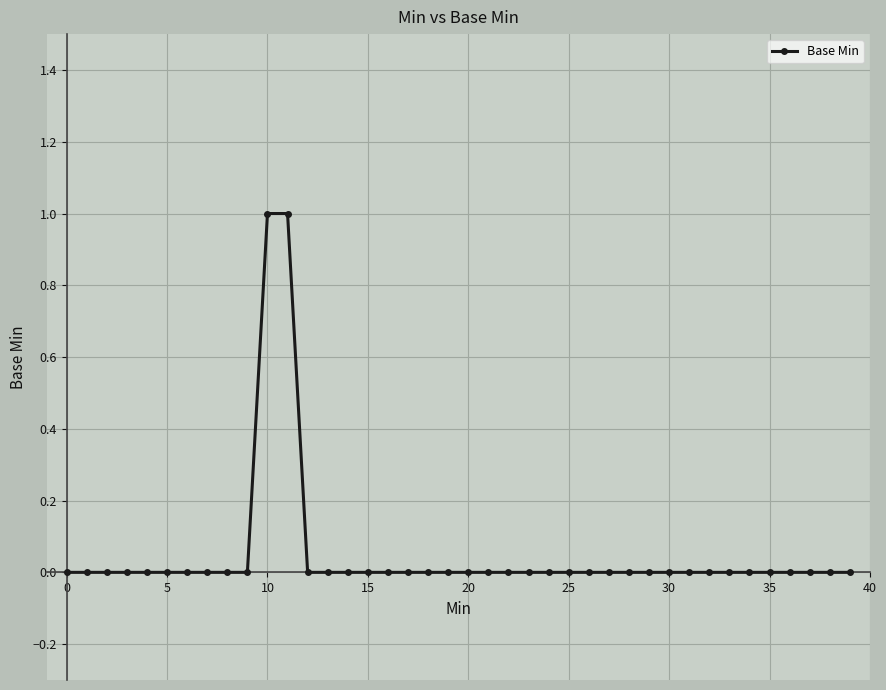

How many categories are shown in the chart?

40